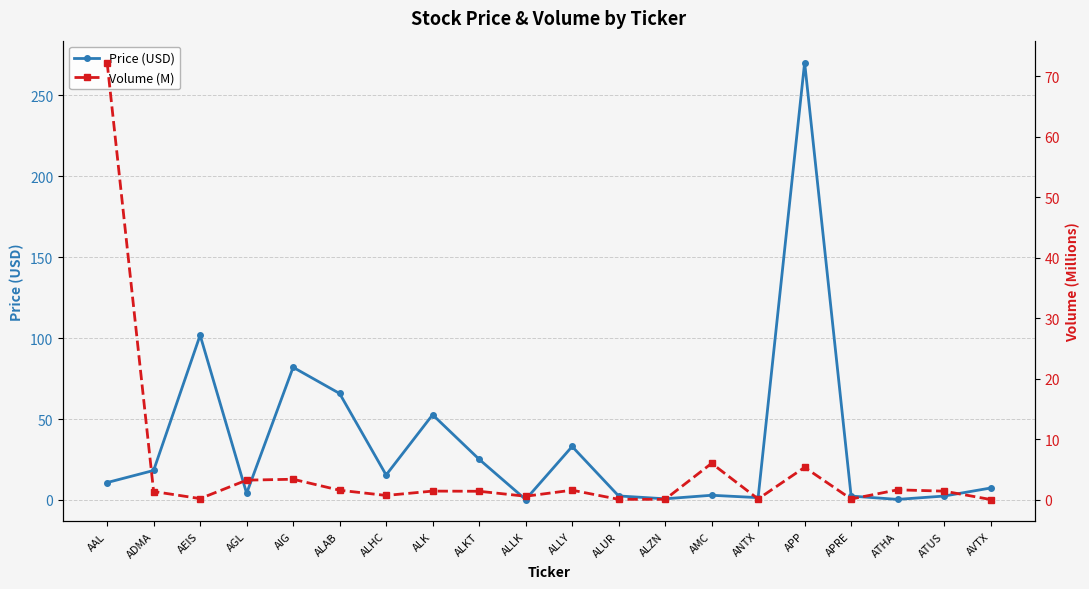

At which category is the sum across all series the highest?

APP